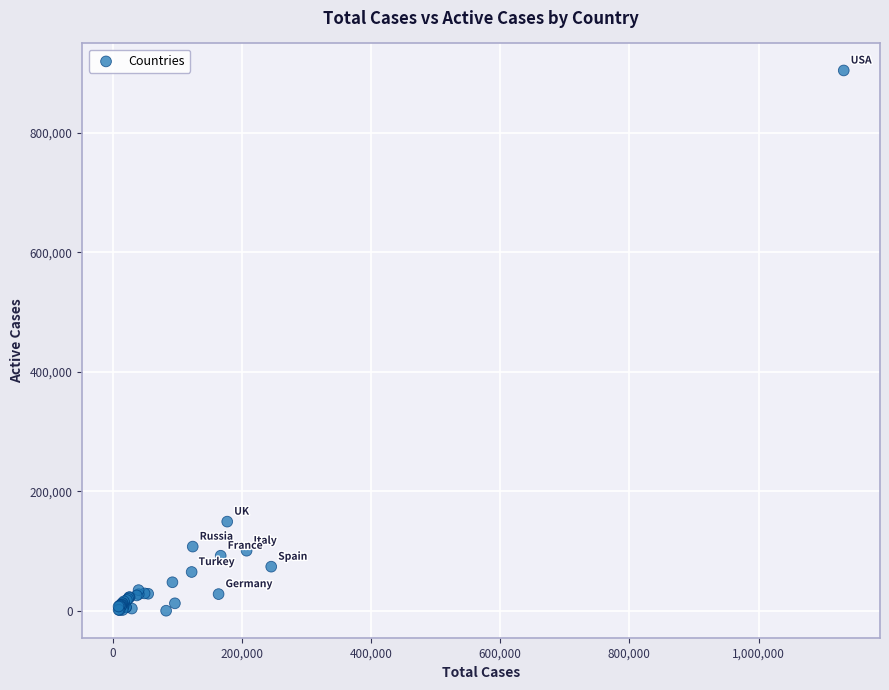

What Y value in the scatter plot is closest to 452482?

149600